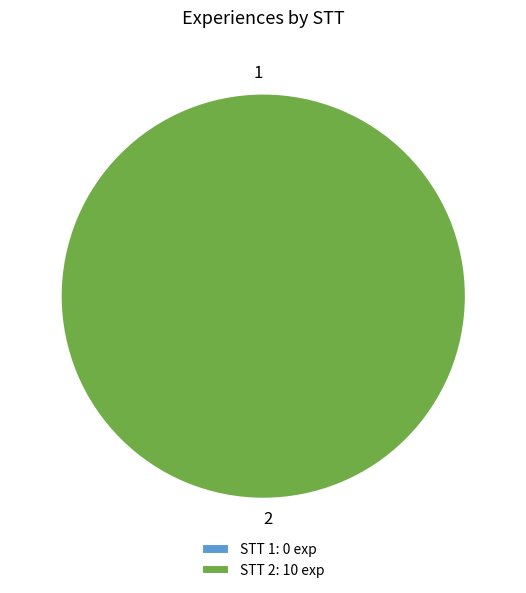

How many segments does this pie chart have?

2